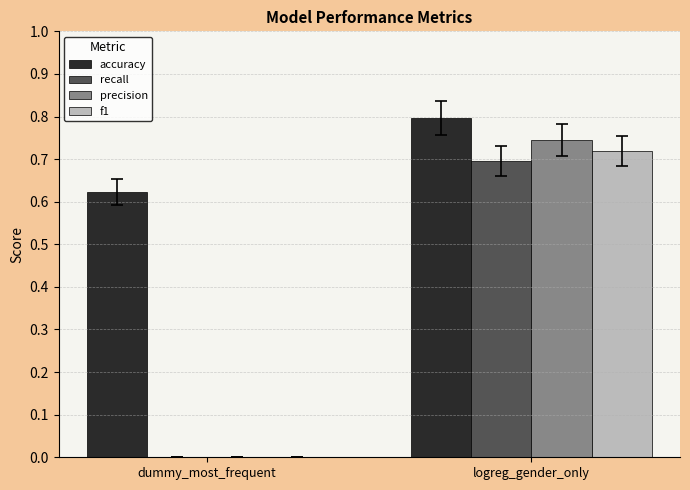

At which label does precision reach its peak?

logreg_gender_only